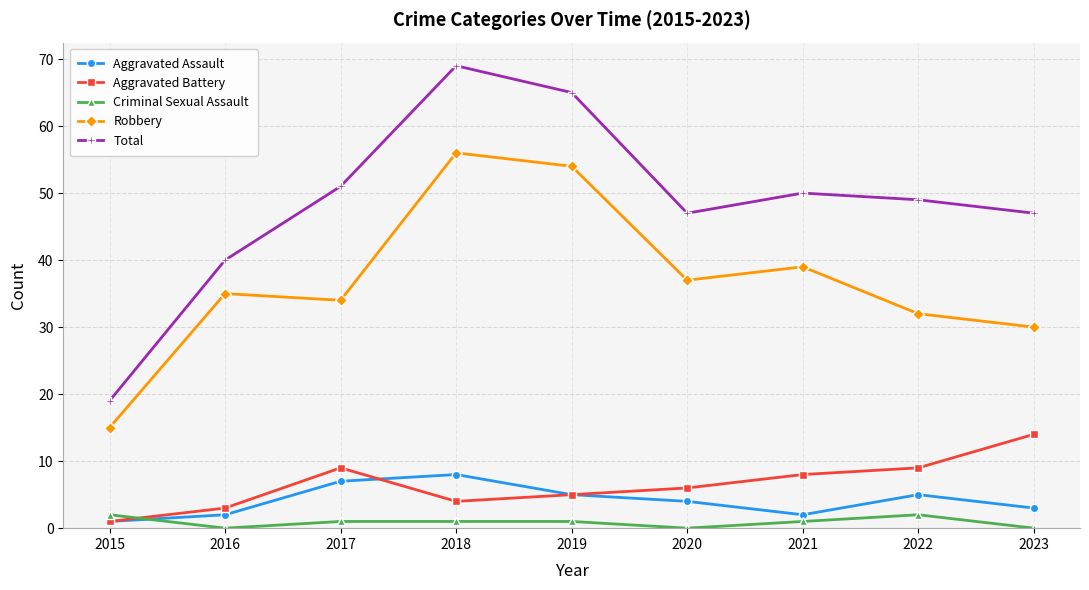

Reading right to left, extract all data points from this chart.

Aggravated Assault: 3	5	2	4	5	8	7	2	1
Aggravated Battery: 14	9	8	6	5	4	9	3	1
Criminal Sexual Assault: 0	2	1	0	1	1	1	0	2
Robbery: 30	32	39	37	54	56	34	35	15
Total: 47	49	50	47	65	69	51	40	19